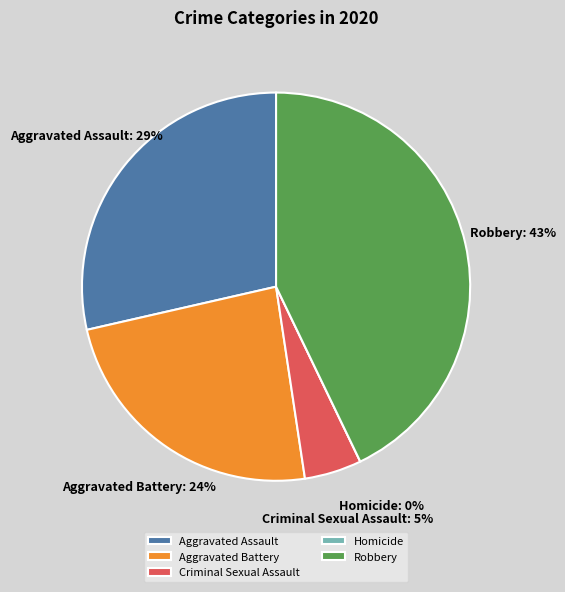

Do Aggravated Battery and Robbery together represent more than half of the pie?

Yes